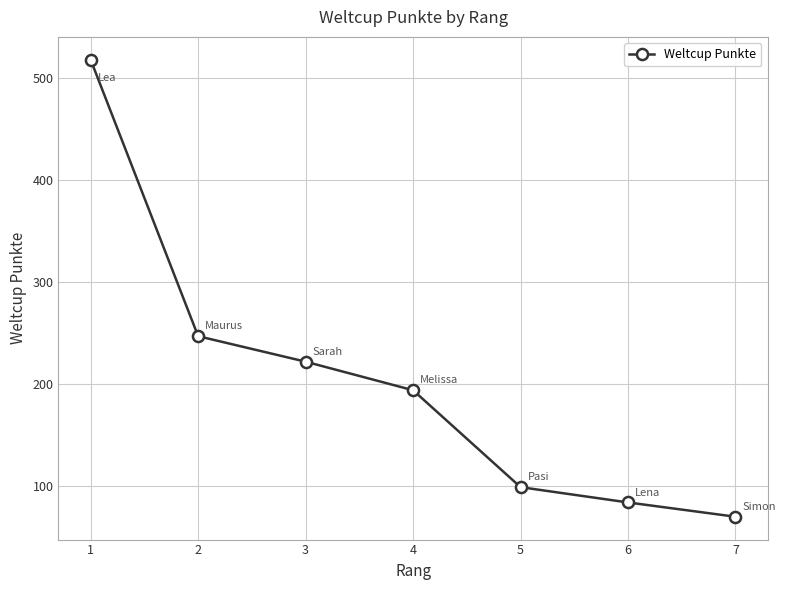

What is the value of the 2nd point from the left?

247